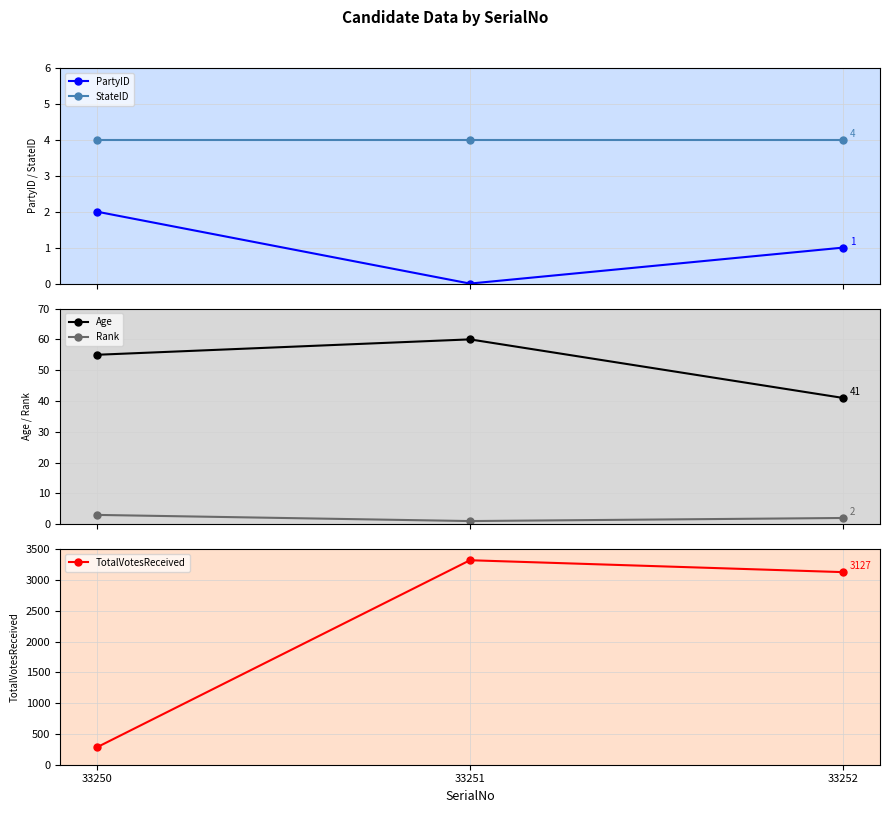

Between 33252 and 33251, which is larger?

33252